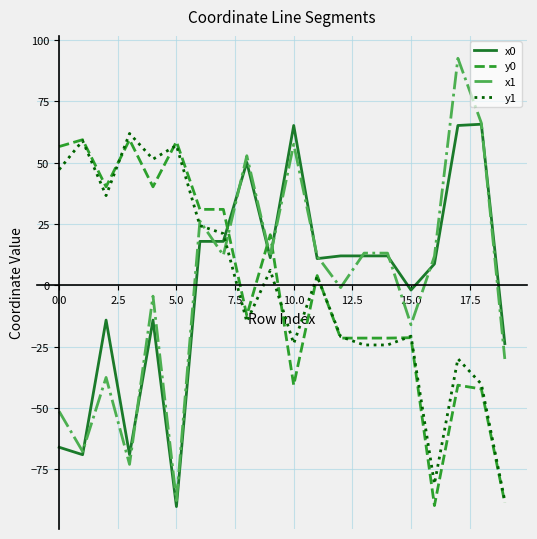

Which series has the widest spread of values?

x1